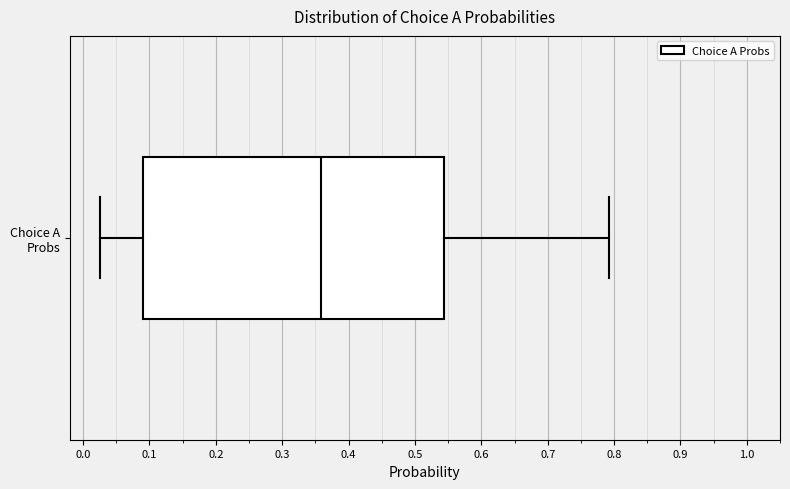

Where does the right whisker of the box for Choice A Probs end on the x-axis? The values are not printed on the chart, so give them approximately, as read against the axis.

0.79